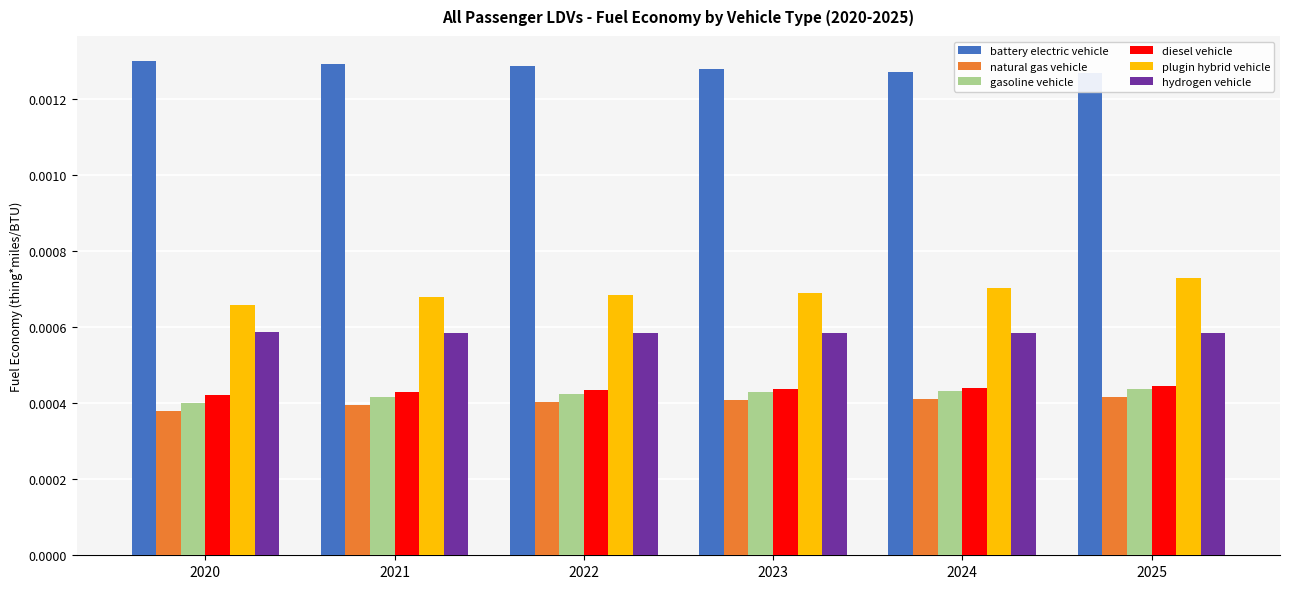

The value of battery electric vehicle at 2025 is 0.0. True or false?

False